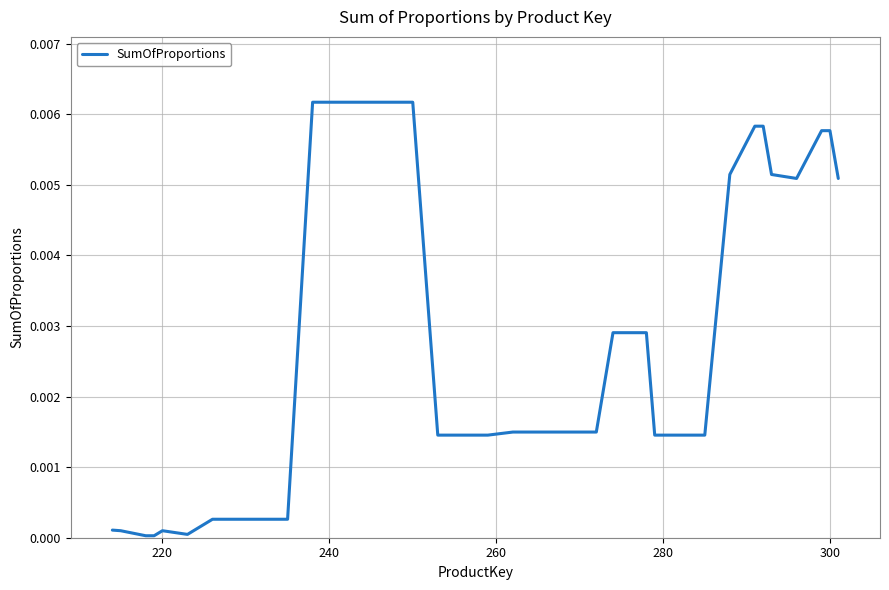

What is the label of the 37th point from the right?

260